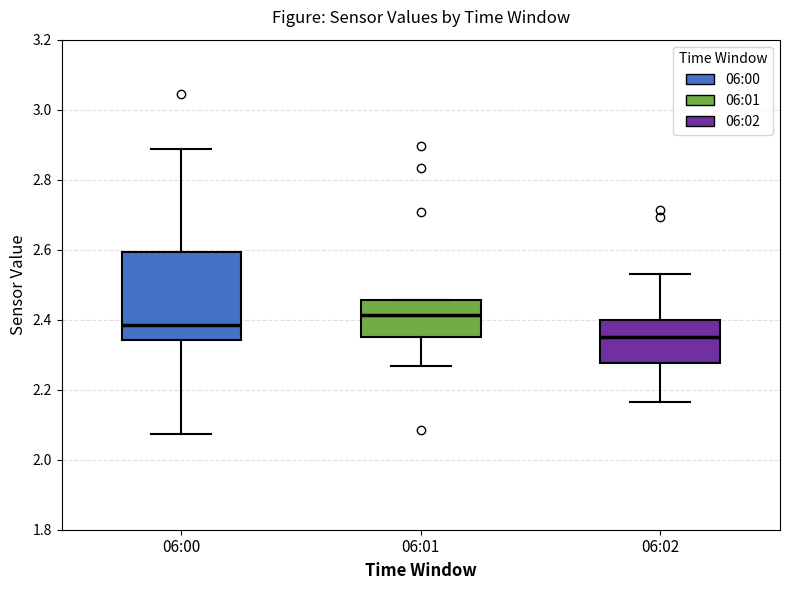

Reading left to right, read every box against the y-axis: the position of its median line, the range the box covers, and the ends of its whiskers. The values are not printed on the chart, so give them approximately, as read against the axis.

06:00: median 2.38, box 2.34 to 2.60, whiskers 2.08 to 2.88
06:01: median 2.42, box 2.34 to 2.46, whiskers 2.26 to 2.46
06:02: median 2.34, box 2.28 to 2.40, whiskers 2.16 to 2.54